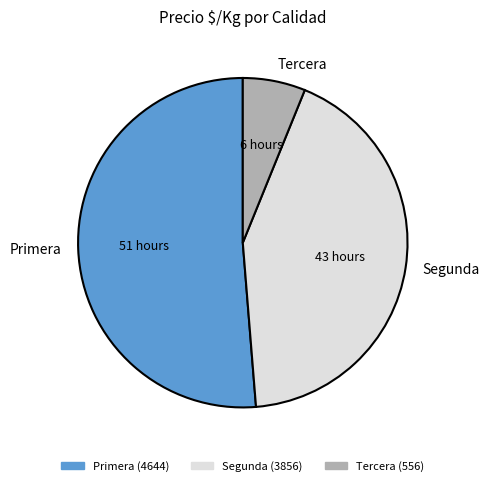

Rank the categories by value from highest to lowest.

Primera, Segunda, Tercera